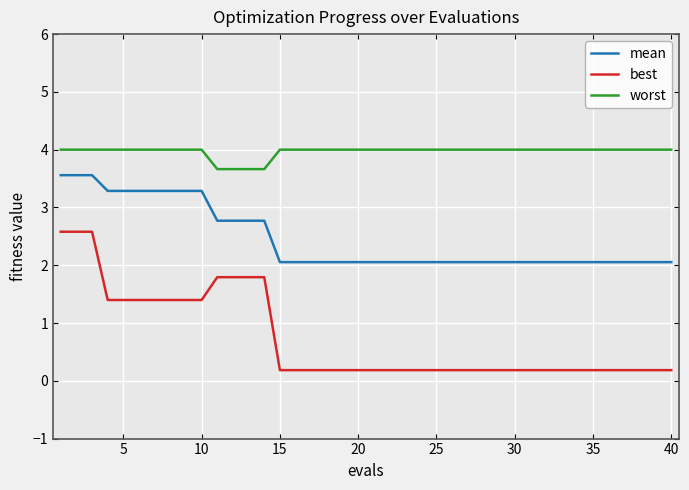

Which series has the largest total across all categories?

worst